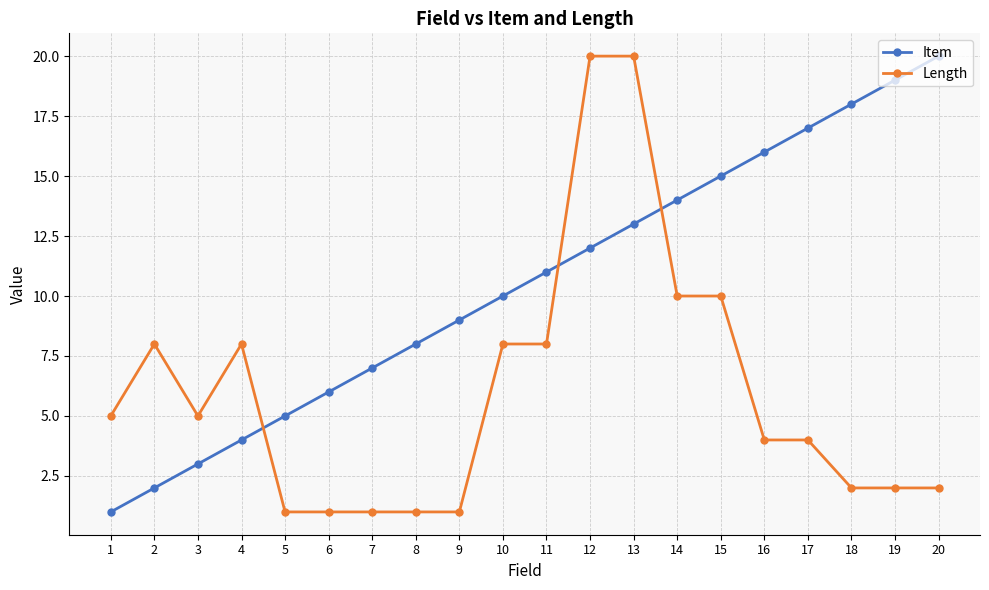

The value of Length at 8 is 2. True or false?

False